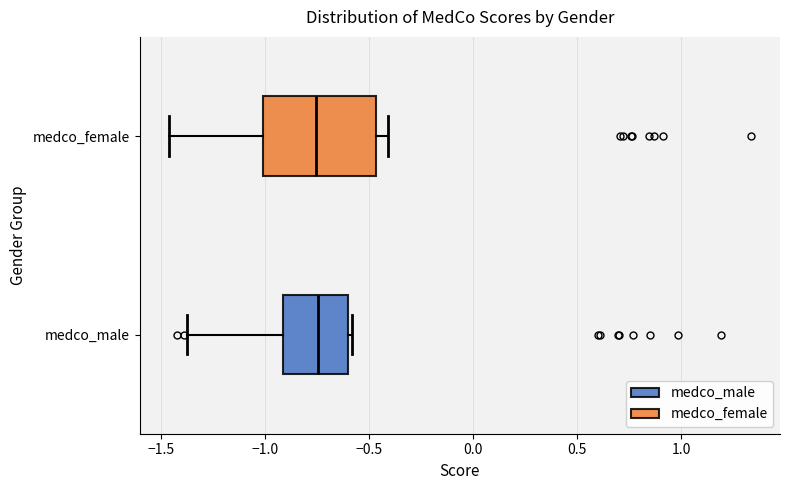

Where is the left edge of the box for medco_female on the x-axis? The values are not printed on the chart, so give them approximately, as read against the axis.

-1.00